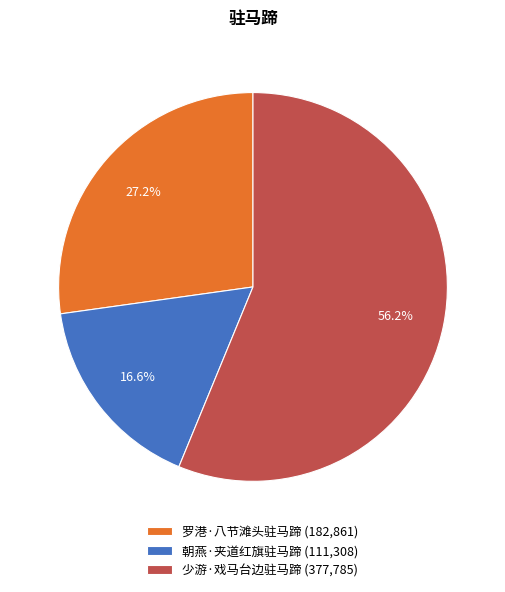

Rank the categories by value from highest to lowest.

少游·戏马台边驻马蹄, 罗港·八节滩头驻马蹄, 朝燕·夹道红旗驻马蹄